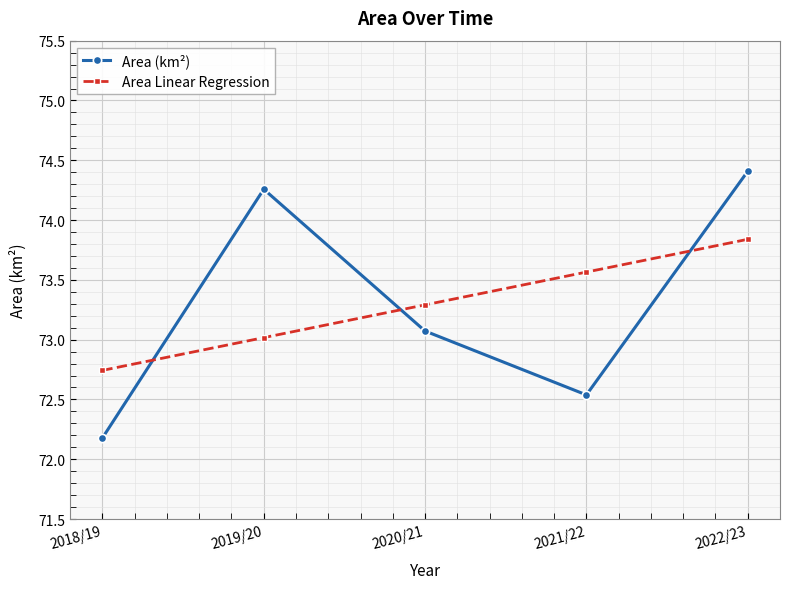

At which category is the sum across all series the highest?

2022/23